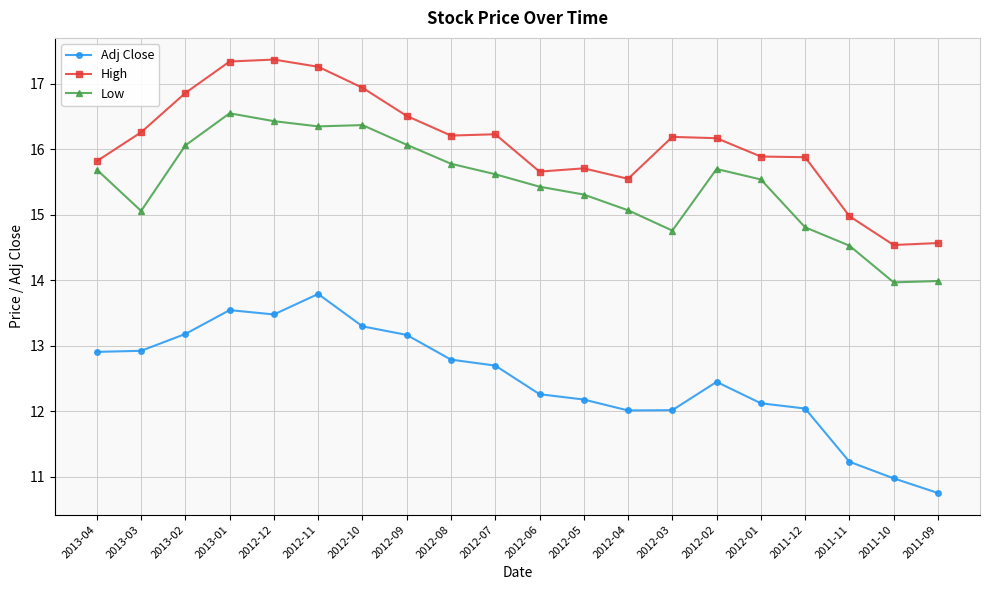

Is it true that Adj Close equals 12.0 at 2011-12?

True